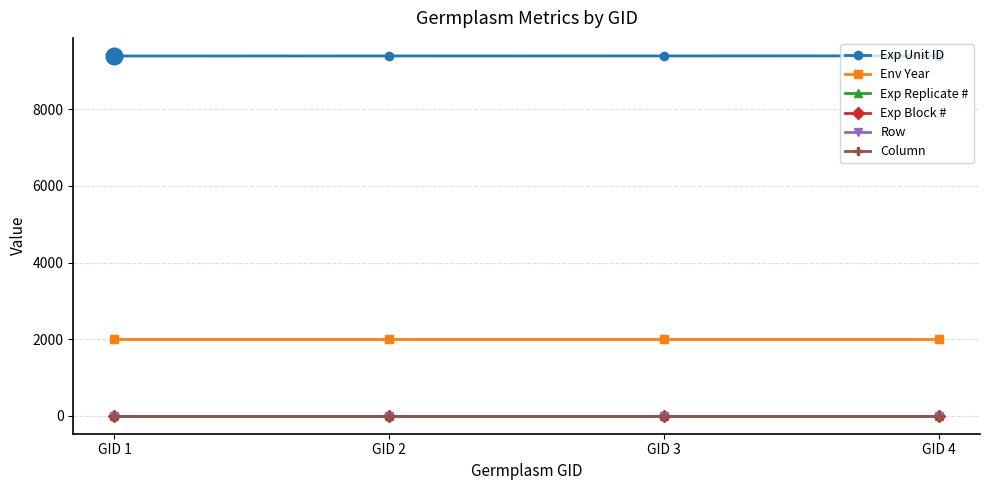

True or false: Exp Unit ID has more than 1 points higher than both neighbors.

False